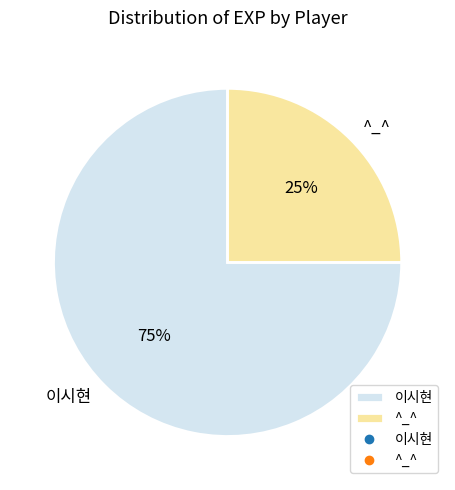

Is there a majority slice in this chart?

Yes